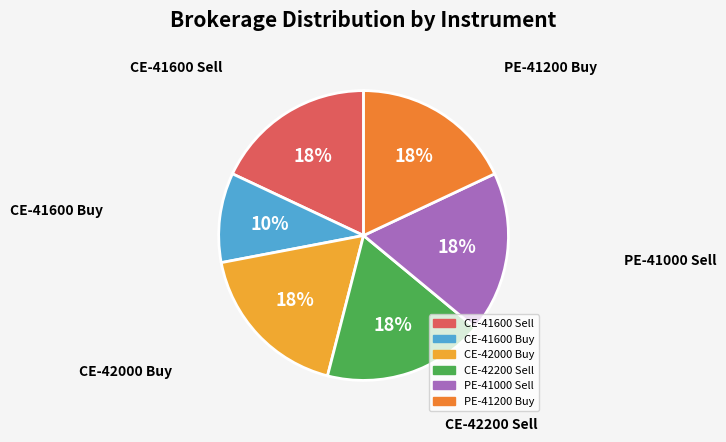

Which category has the smallest portion of the pie?

CE-41600 Buy